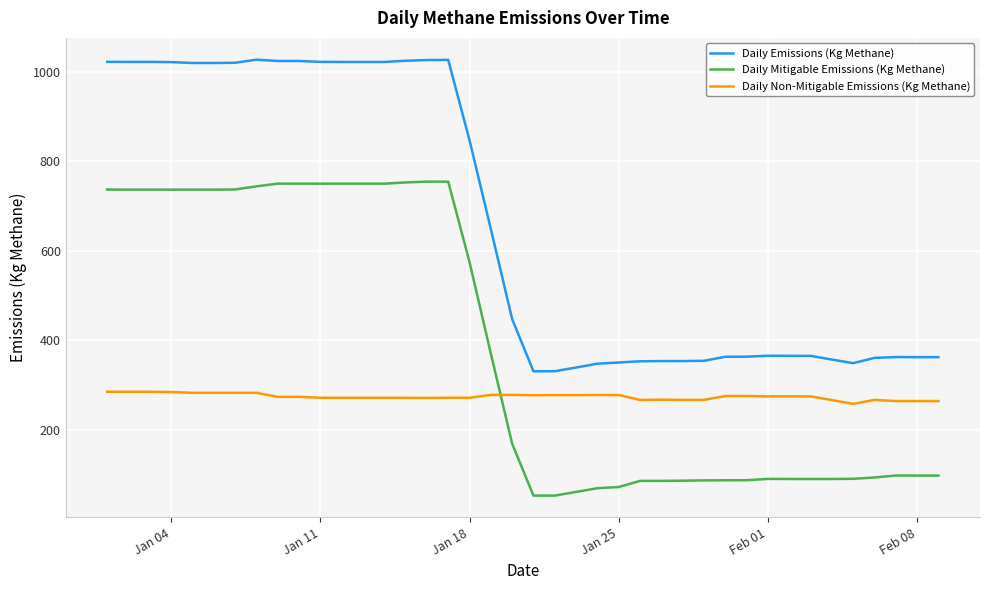

List the series in order of their peak value, highest first.

Daily Emissions (Kg Methane), Daily Mitigable Emissions (Kg Methane), Daily Non-Mitigable Emissions (Kg Methane)